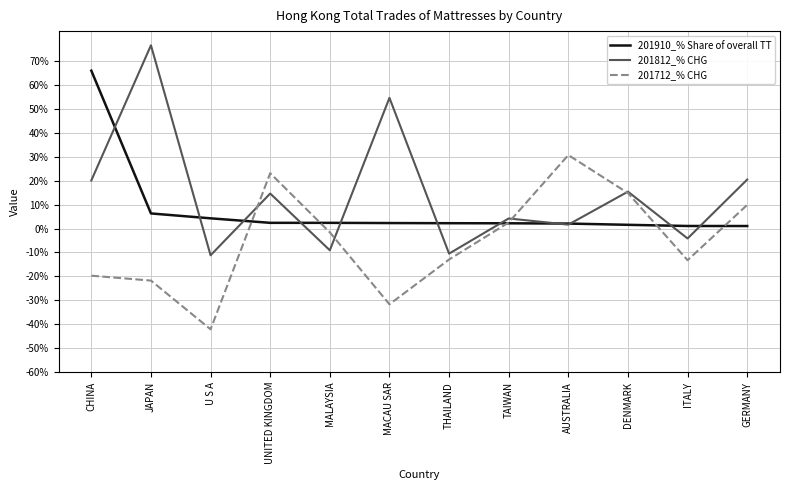

At which category does the chart reach its minimum across all series?

U S A